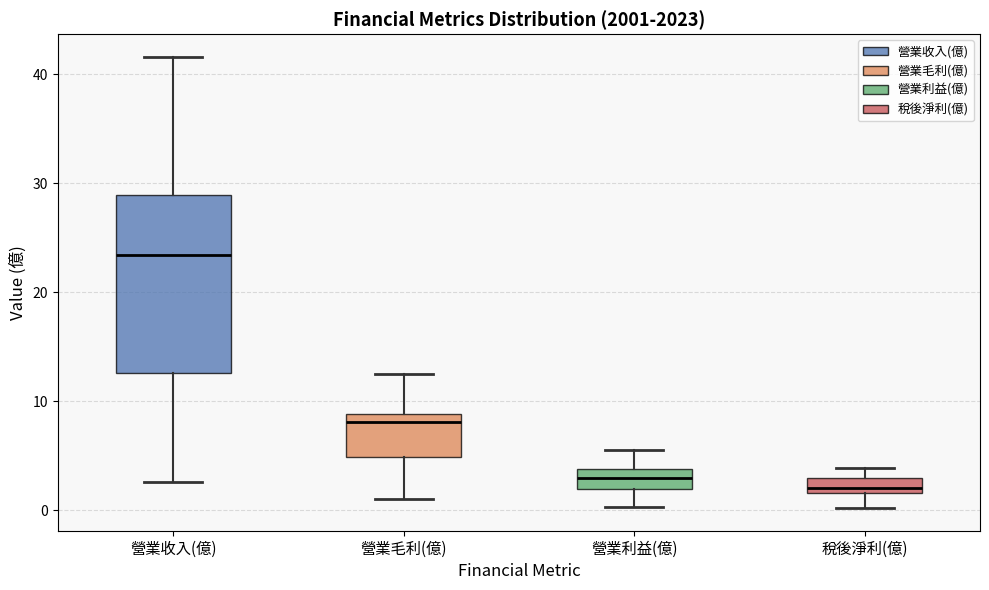

Which box is the tallest, from its lower edge to its upper edge?

營業收入(億)